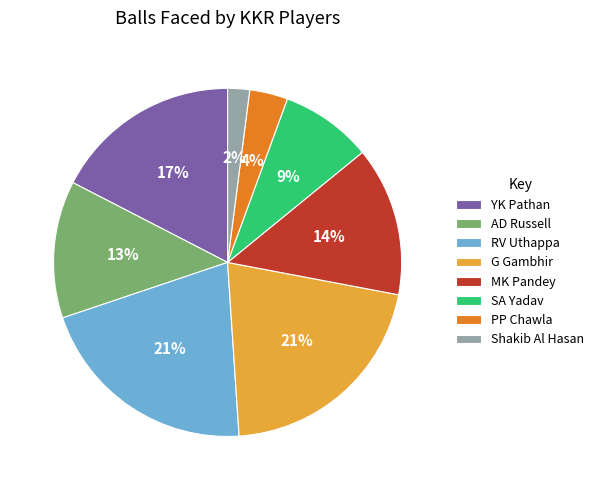

To the nearest percent, what is the combined percentage of G Gambhir and YK Pathan?

38%